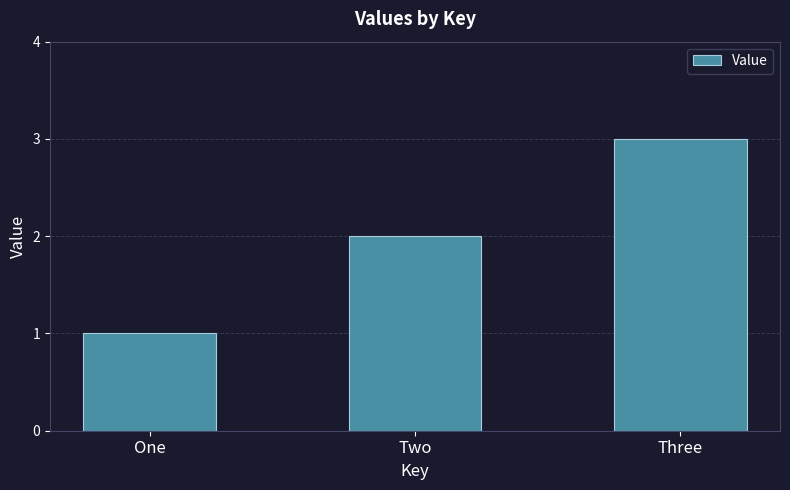

What is the label of the 3rd bar from the right?

One